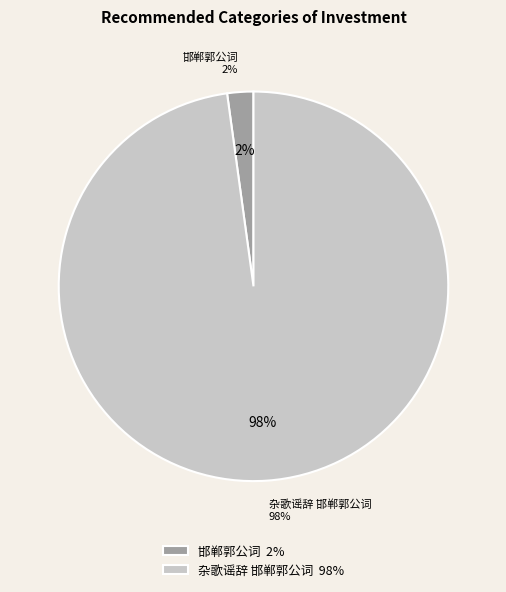

Is there any slice that represents more than half of the pie?

Yes